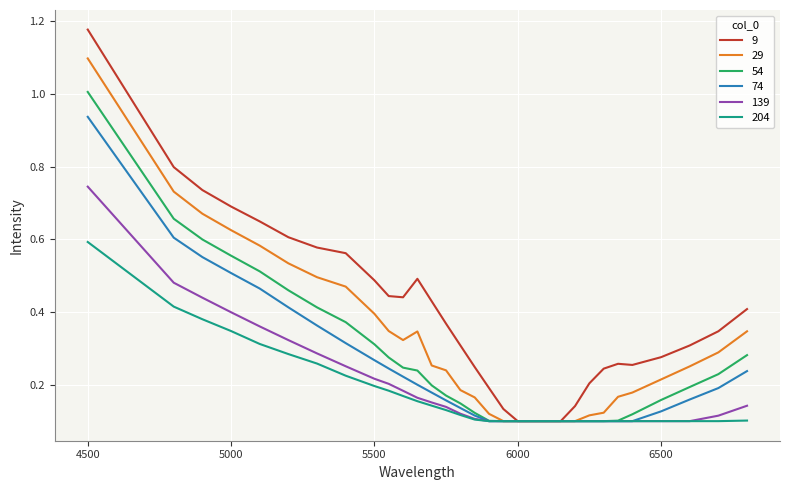

Rank the series by their maximum value, from lowest to highest.

204, 139, 74, 54, 29, 9